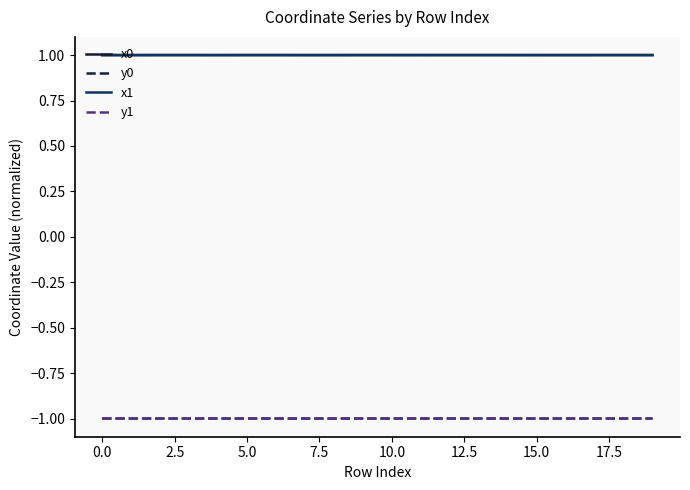

What is the highest value of the x0 series?

1.0